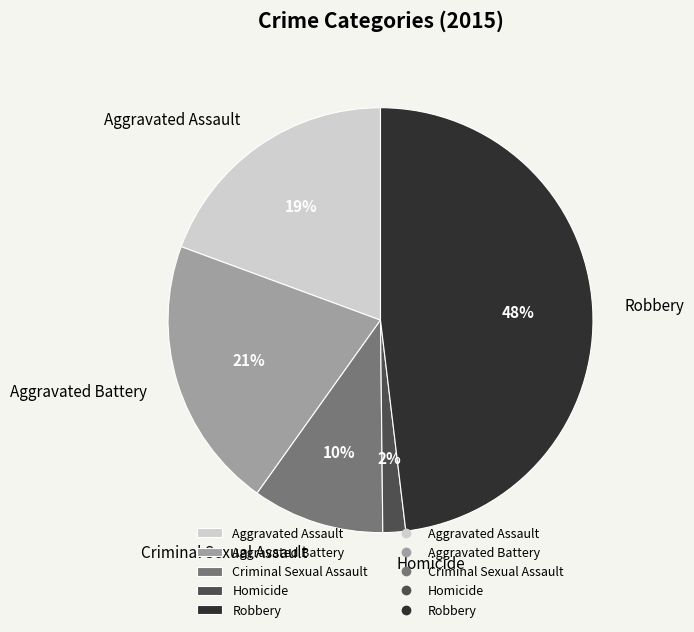

Does any single category account for the majority?

No